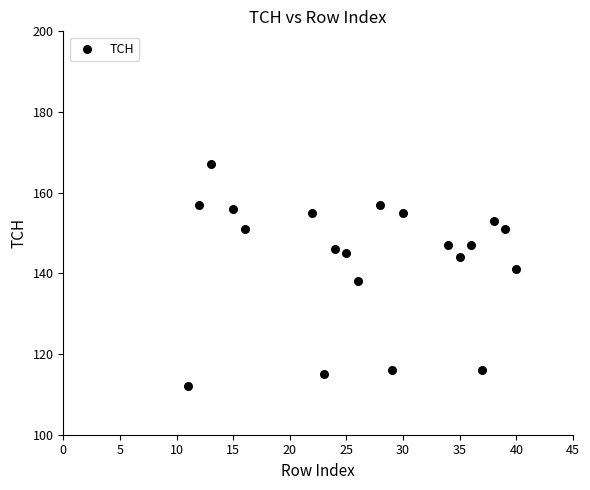

What is the range of Y values (max minus min)?

55